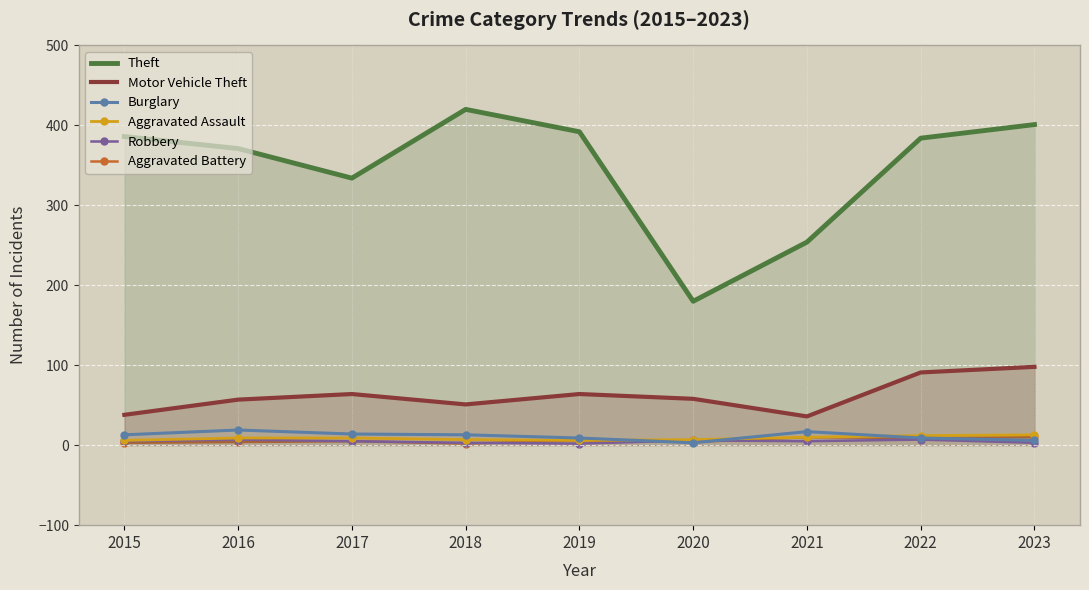

At 2016, list the series in order from largest to smallest.

Theft, Motor Vehicle Theft, Burglary, Aggravated Assault, Robbery, Aggravated Battery